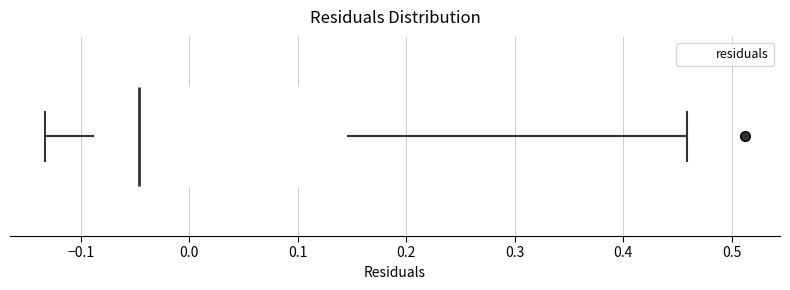

Transcribe this box plot: give where the median line is, the range the box spans, and where the two whiskers end, as read against the x-axis. The values are not printed on the chart, so give them approximately, as read against the axis.

median -0.05, box -0.09 to 0.15, whiskers -0.13 to 0.46